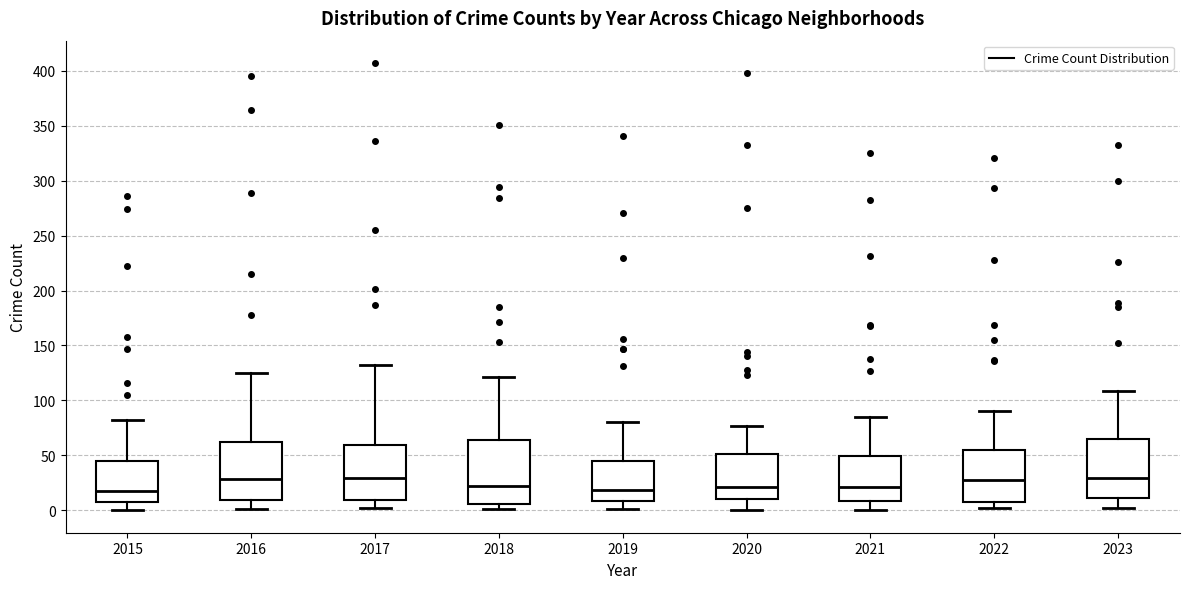

Reading left to right, read every box against the y-axis: the position of its median line, the range the box covers, and the ends of its whiskers. The values are not printed on the chart, so give them approximately, as read against the axis.

2015: median 20, box 10 to 45, whiskers 0 to 80
2016: median 30, box 10 to 60, whiskers 0 to 125
2017: median 30, box 10 to 60, whiskers 0 to 130
2018: median 20, box 5 to 65, whiskers 0 to 120
2019: median 20, box 10 to 45, whiskers 0 to 80
2020: median 20, box 10 to 50, whiskers 0 to 75
2021: median 20, box 10 to 50, whiskers 0 to 85
2022: median 30, box 10 to 55, whiskers 0 to 90
2023: median 30, box 10 to 65, whiskers 0 to 110